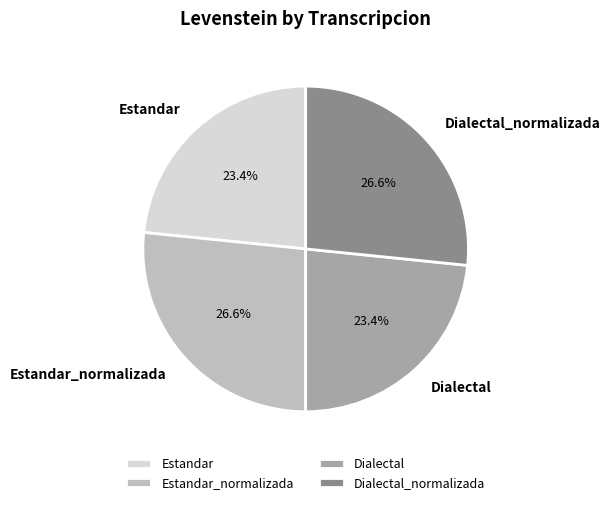

Which has a higher value, Estandar or Dialectal_normalizada?

Dialectal_normalizada